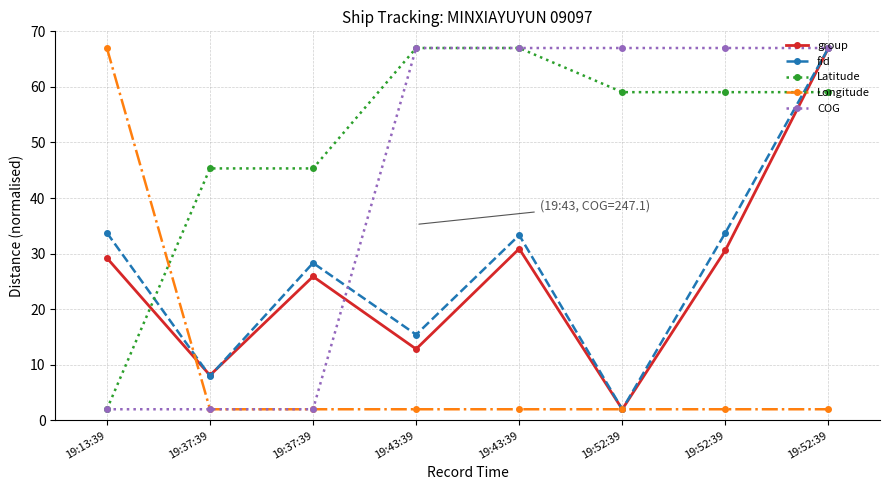

What is the label of the 5th point from the right?

19:43:39